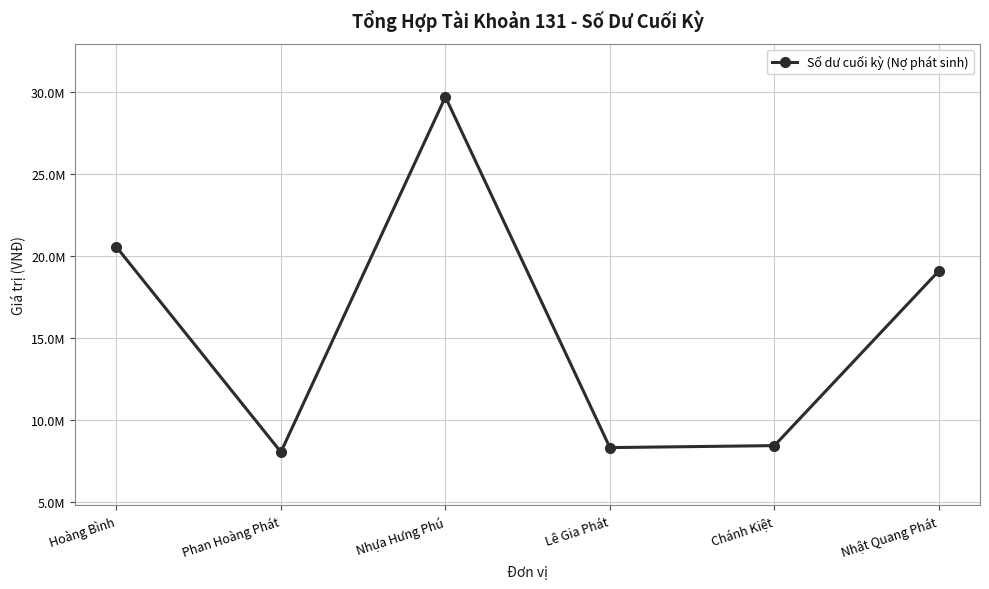

Which label corresponds to the largest value in the chart?

Nhựa Hưng Phú